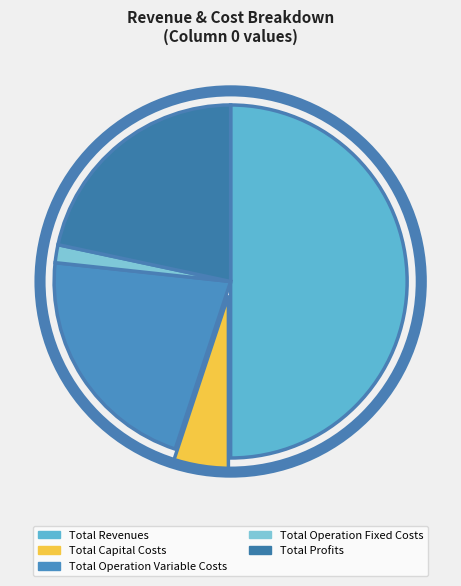

Between Total Profits and Total Capital Costs, which is larger?

Total Profits